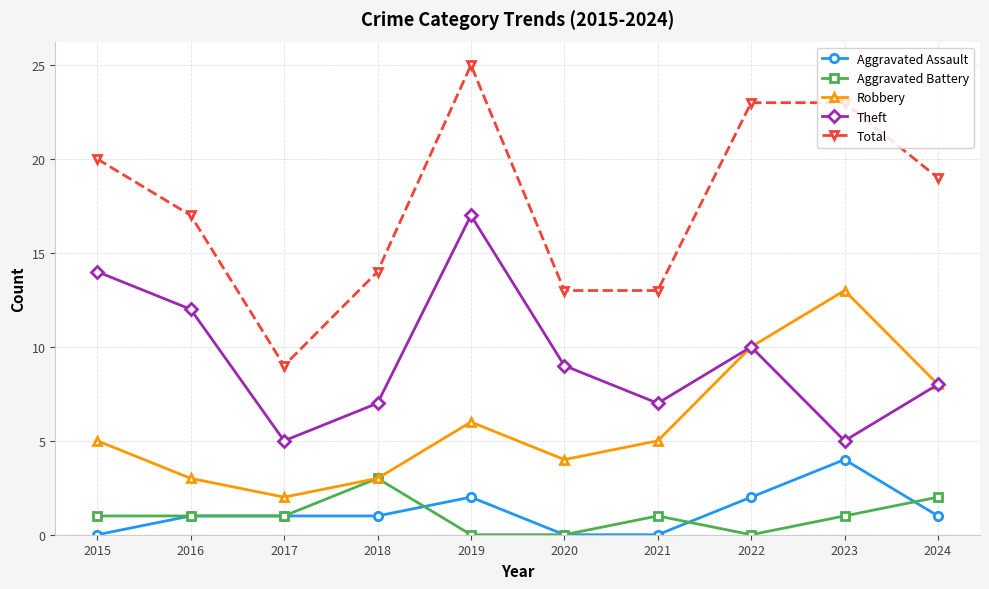

Which series changed the most between 2017 and 2023?

Total